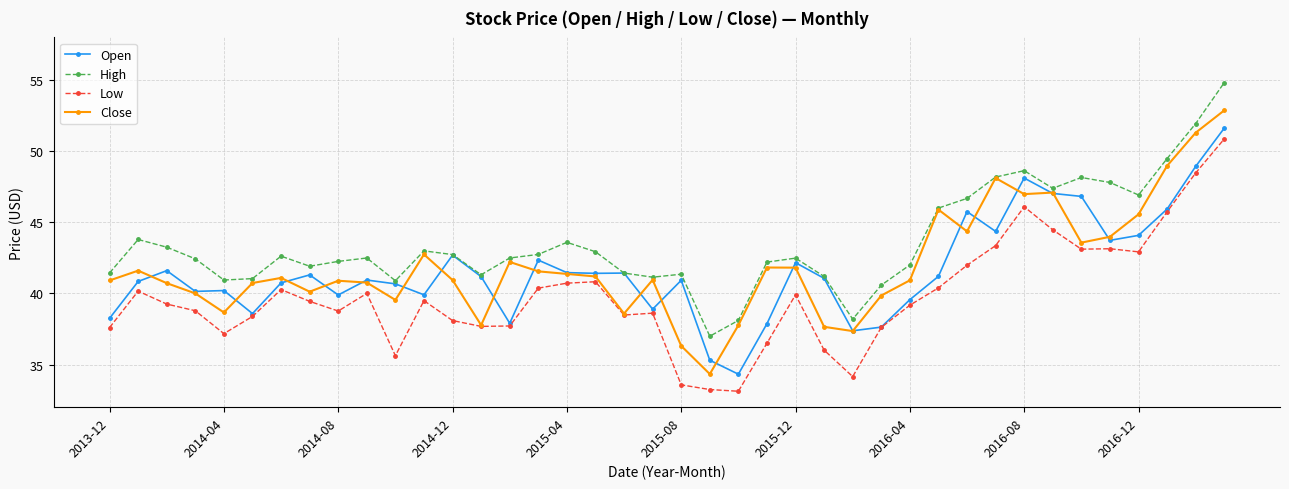

What is the greatest value displayed?

54.8